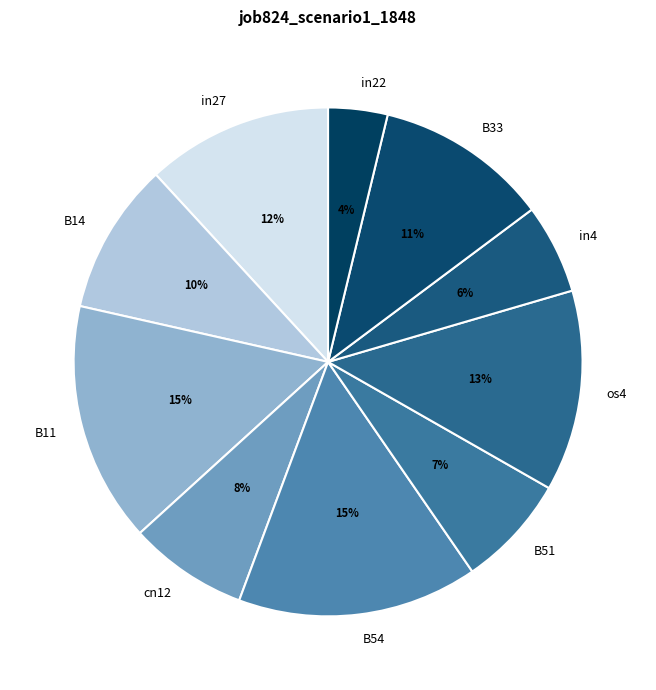

Is it true that in27 is 24% of the pie?

False